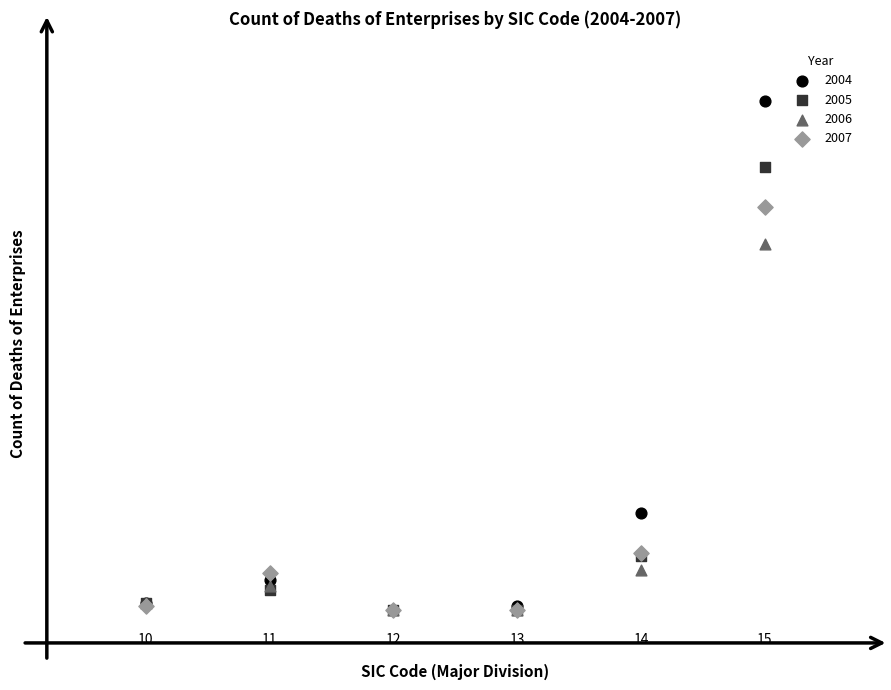

What are all the series names shown in the legend?

2004, 2005, 2006, 2007